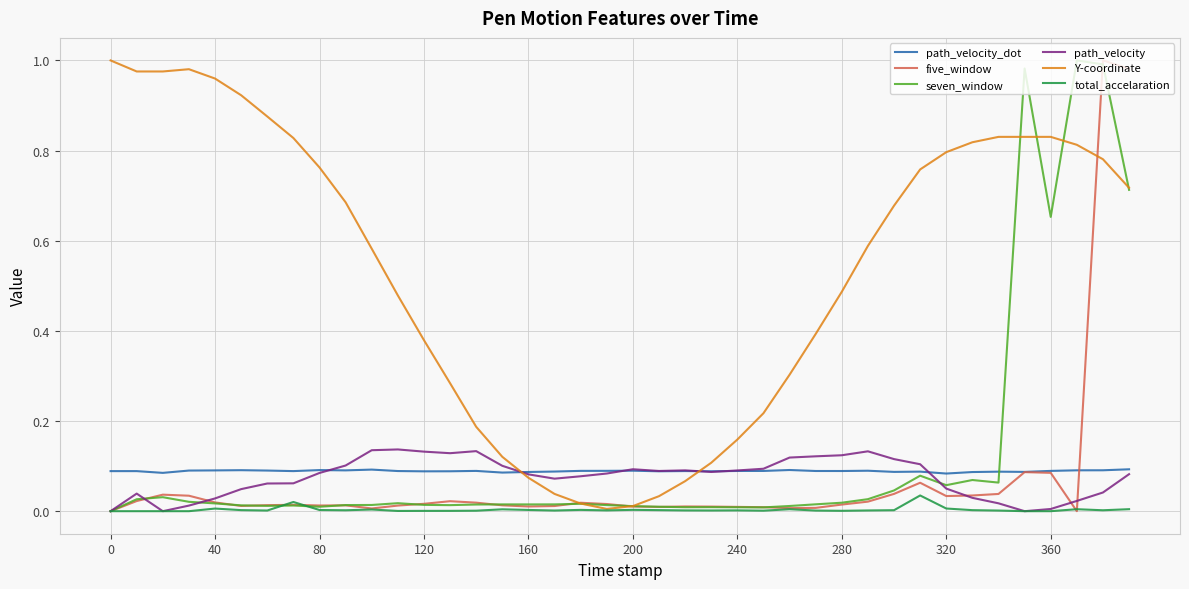

The value of total_accelaration at 320 is 0.0. True or false?

True